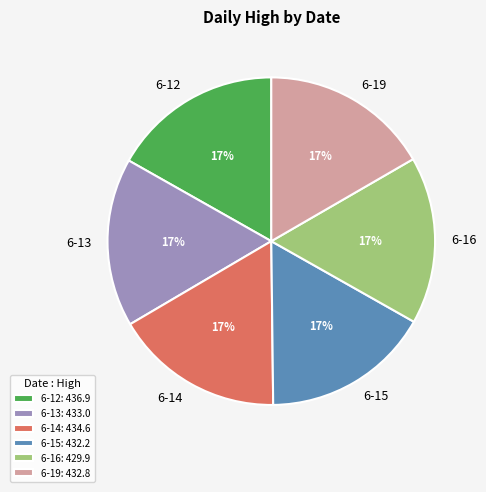

Does 6-12 account for over 50% of the chart?

No